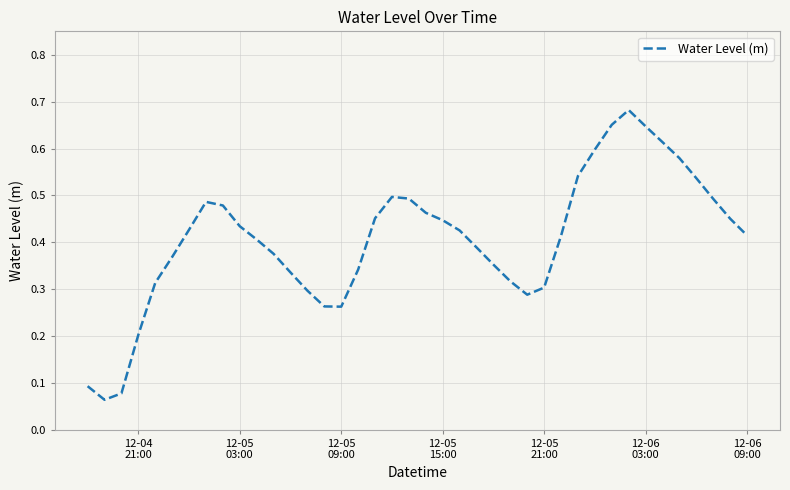

How many lines are shown in the chart?

1